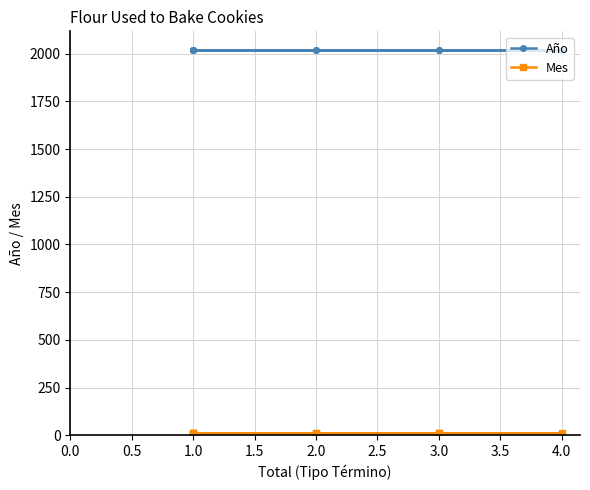

Which series changed the most between 3.0 and 2.0?

Año